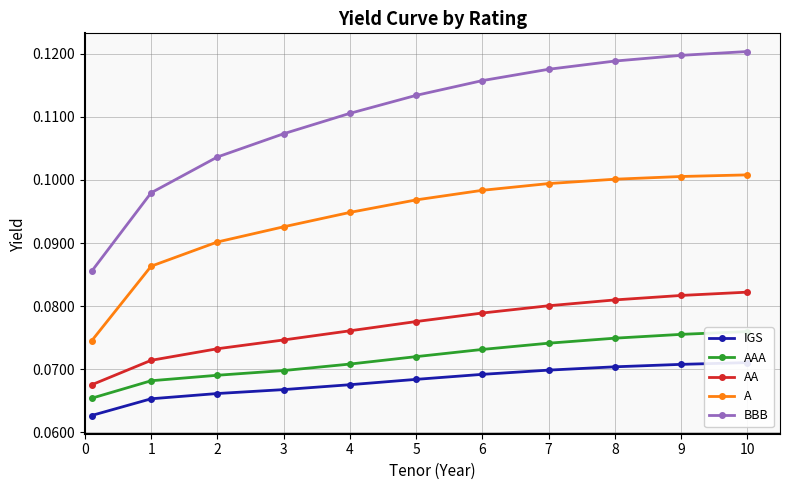

True or false: A has more than 2 points higher than both neighbors.

False